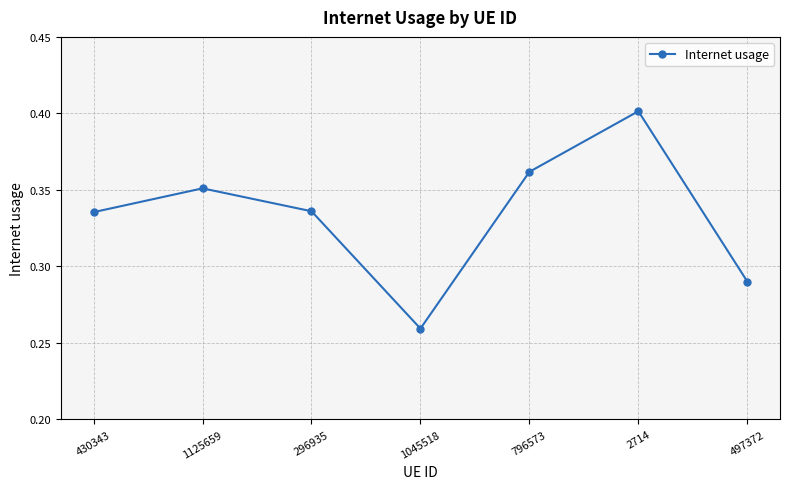

True or false: the data shows 0.6 at 430343.

False